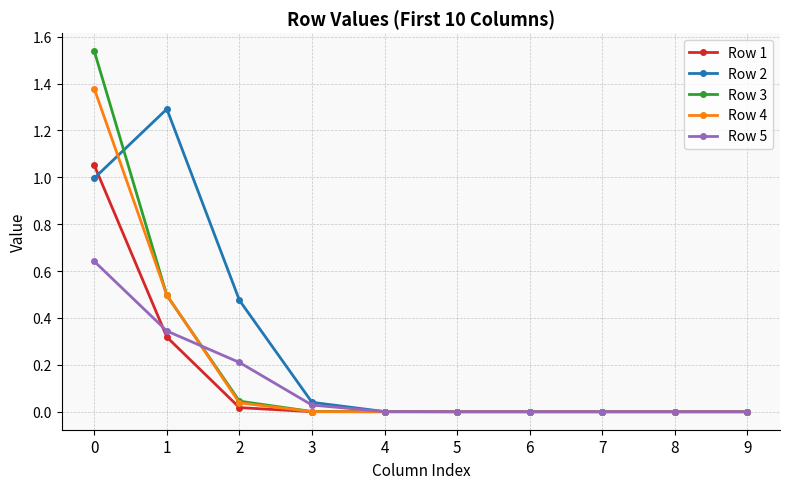

The Row 1 series shows 0.0 at 5. True or false?

True